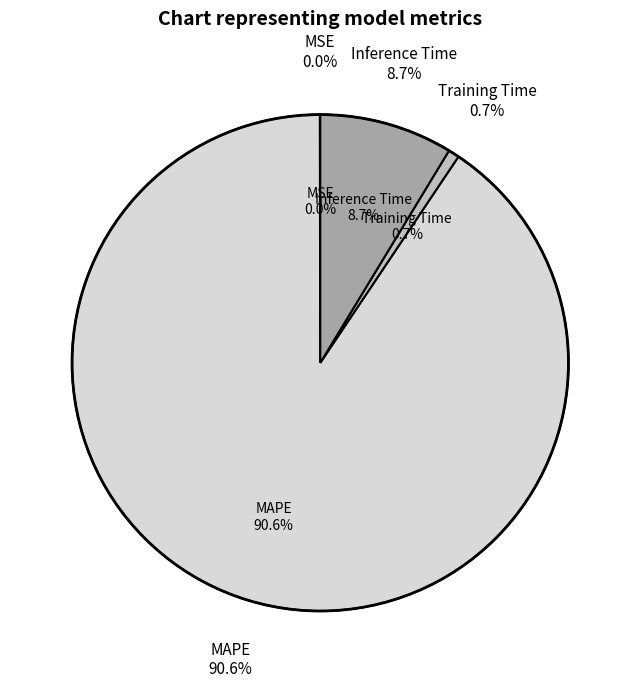

The MAPE slice represents 77% of the pie. True or false?

False